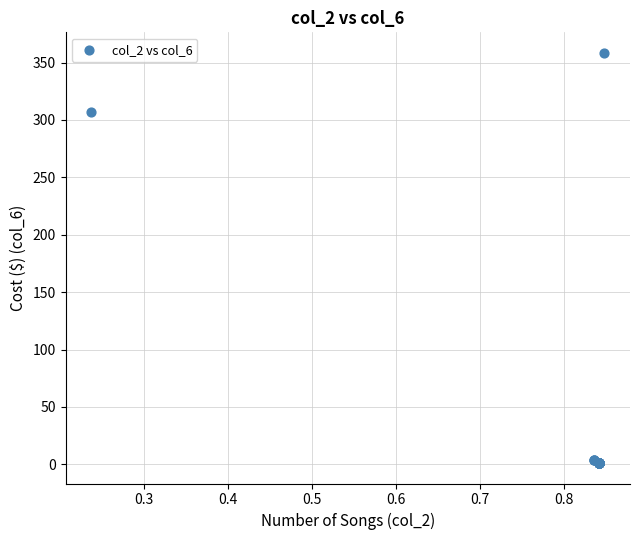

What Y value in the scatter plot is closest to 179?

306.8